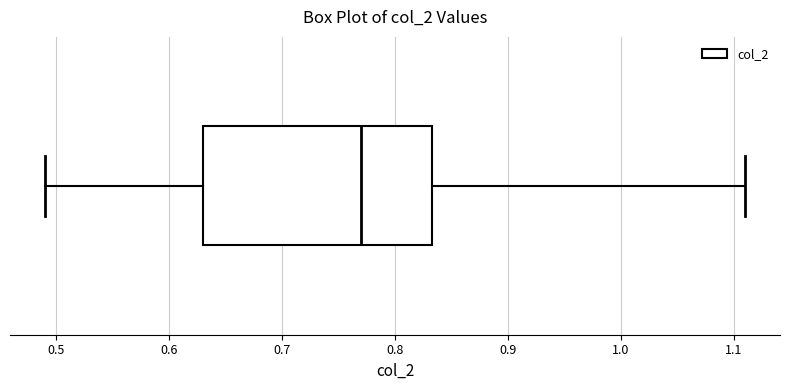

Read this box plot against the x-axis: the position of the median line, the range covered by the box, and the ends of both whiskers. The values are not printed on the chart, so give them approximately, as read against the axis.

median 0.77, box 0.63 to 0.83, whiskers 0.49 to 1.11